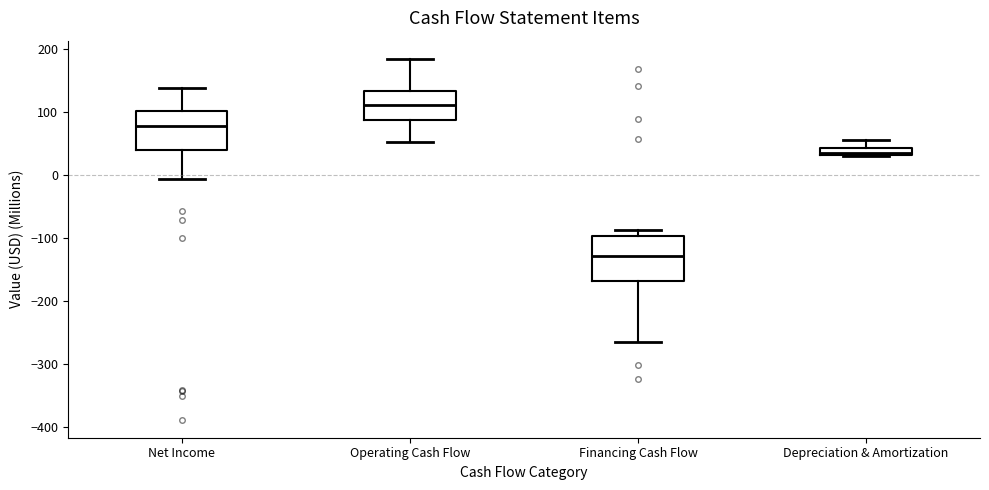

Which box has the highest median line?

Operating Cash Flow